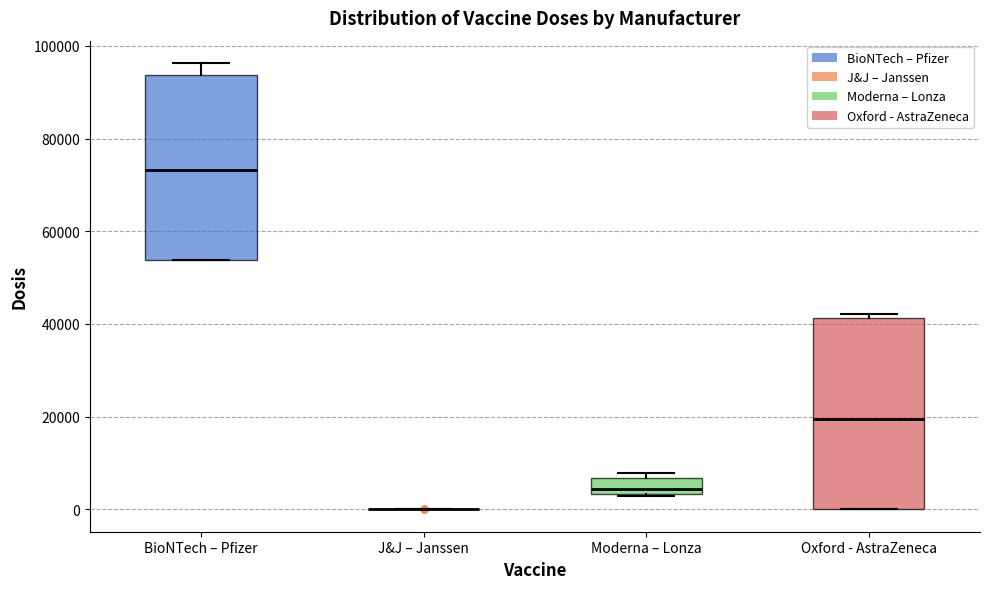

Reading left to right, read every box against the y-axis: the position of its median line, the range the box covers, and the ends of its whiskers. The values are not printed on the chart, so give them approximately, as read against the axis.

BioNTech – Pfizer: median 74000, box 54000 to 94000, whiskers 54000 to 96000
J&J – Janssen: box collapsed to a line at 0, whiskers 0 to 0
Moderna – Lonza: median 4000 (just above the box's lower edge), box 4000 to 6000, whiskers 2000 to 8000
Oxford - AstraZeneca: median 20000, box 0 to 42000, whiskers 0 to 42000 (just above the box's upper edge)